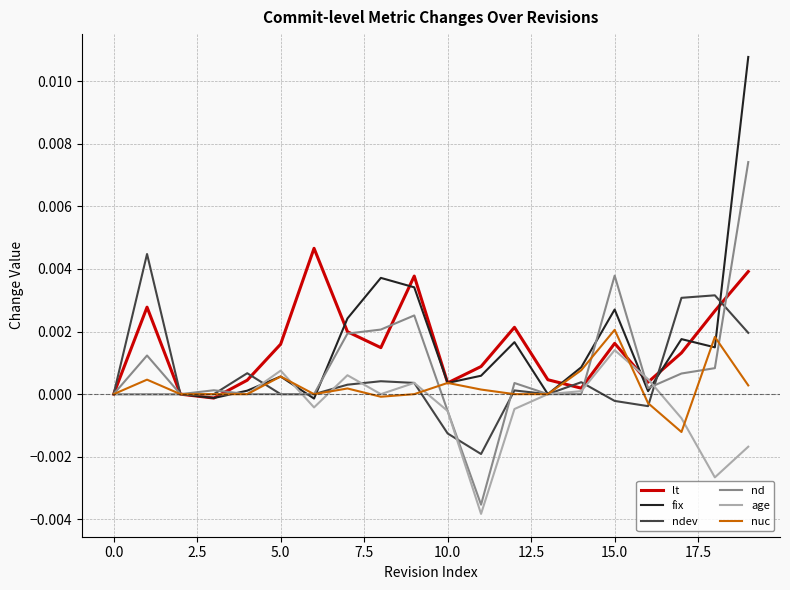

What are all the series names shown in the legend?

lt, fix, ndev, nd, age, nuc